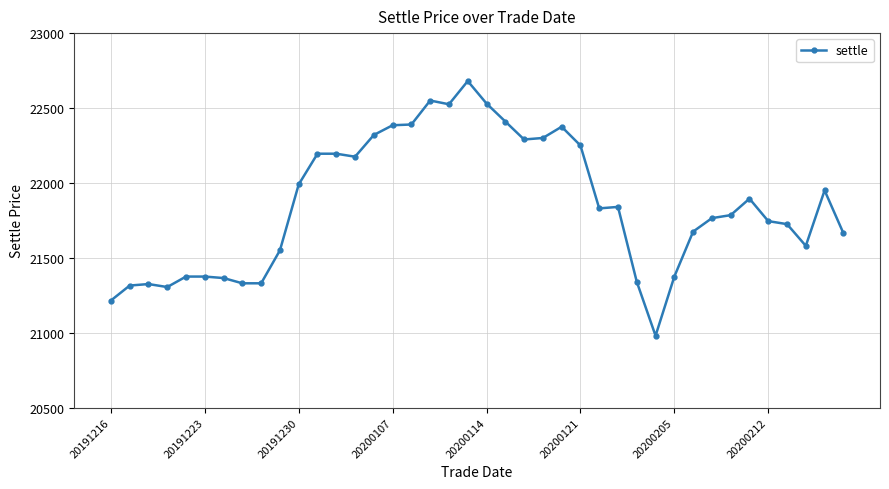

How many categories are shown in the chart?

40